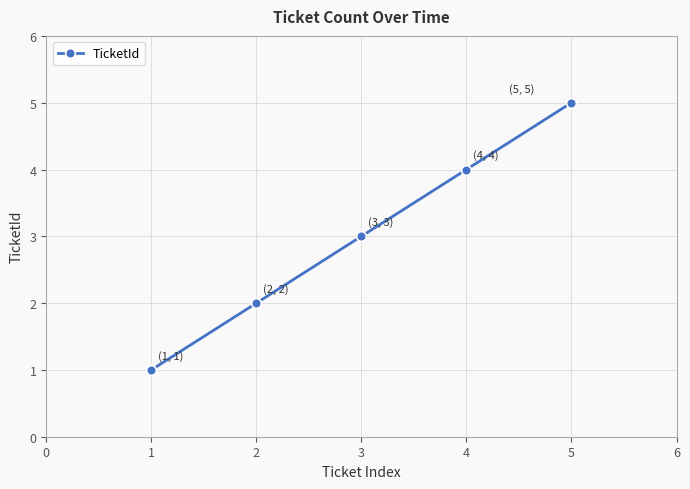

What value does the data have at 3?

3